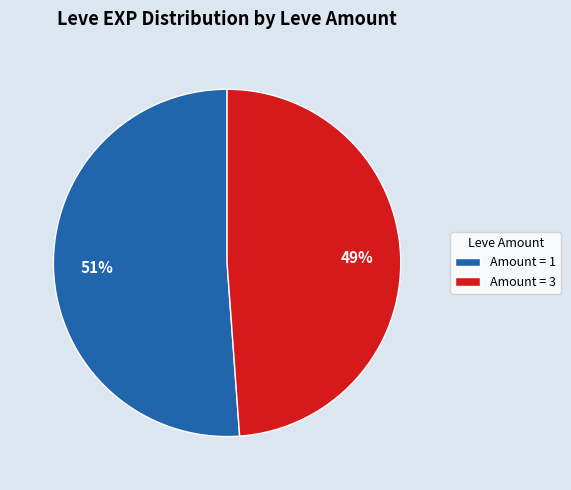

Do Amount = 3 and Amount = 1 together represent more than half of the pie?

Yes